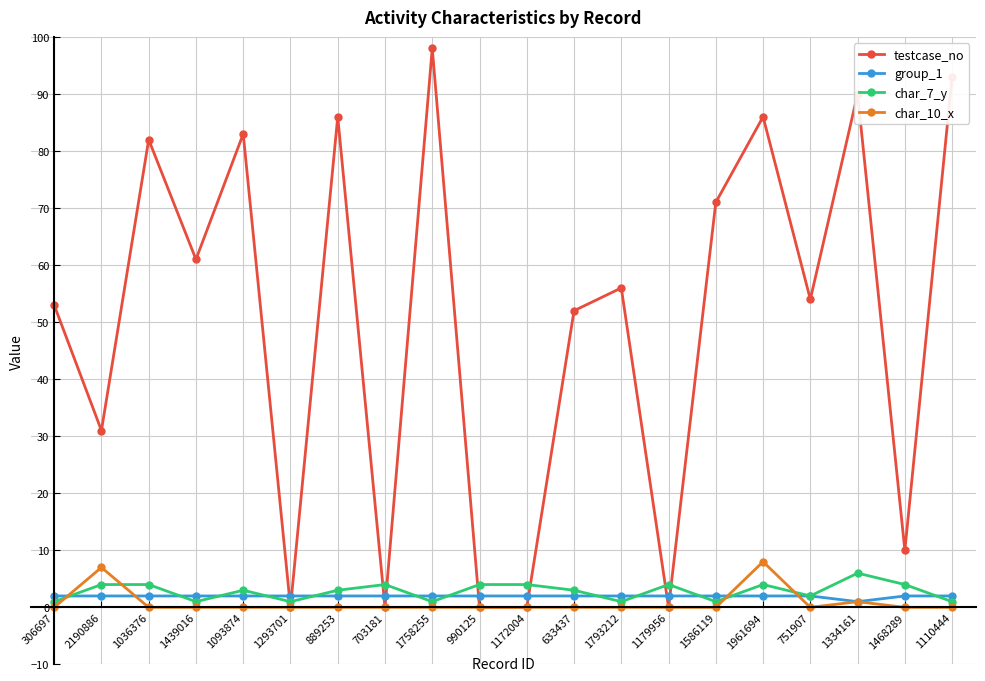

The value of testcase_no at 1439016 is 61. True or false?

True